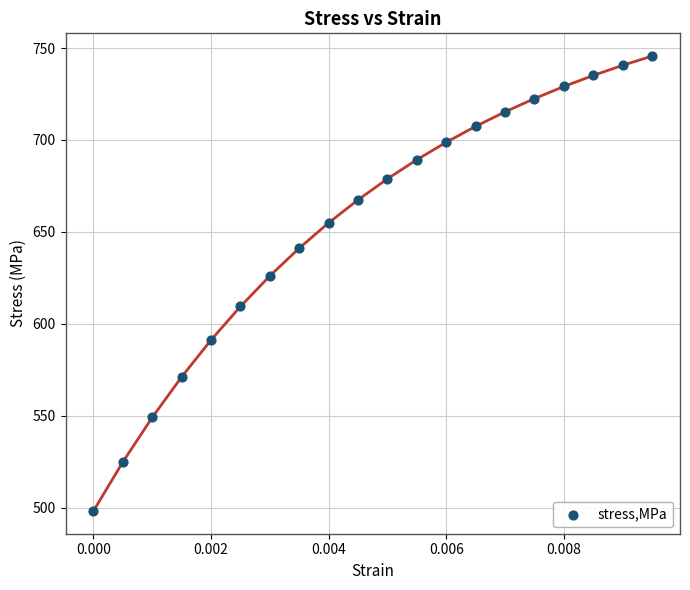

What is the range of Y values (max minus min)?

247.4